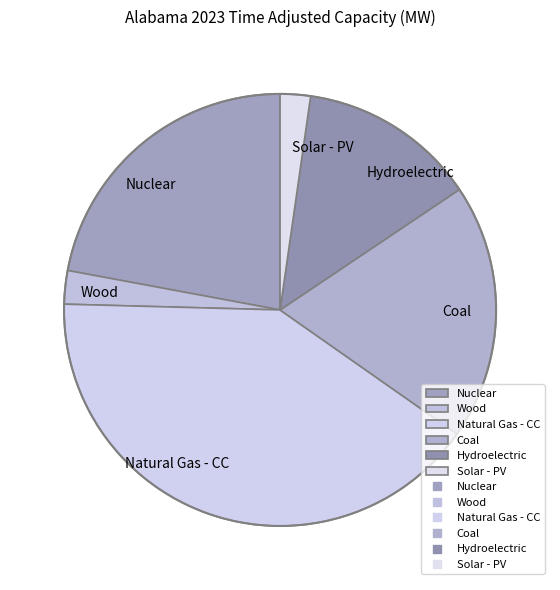

Which category has the biggest portion of the pie?

Natural Gas - CC